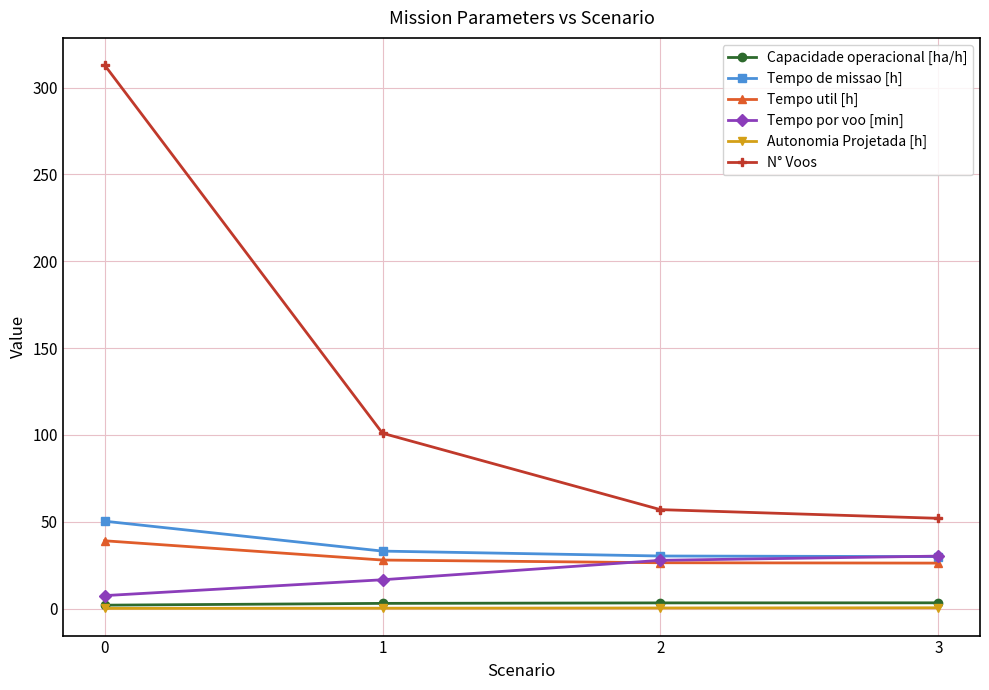

At which label is Tempo por voo [min] closest to 18?

1